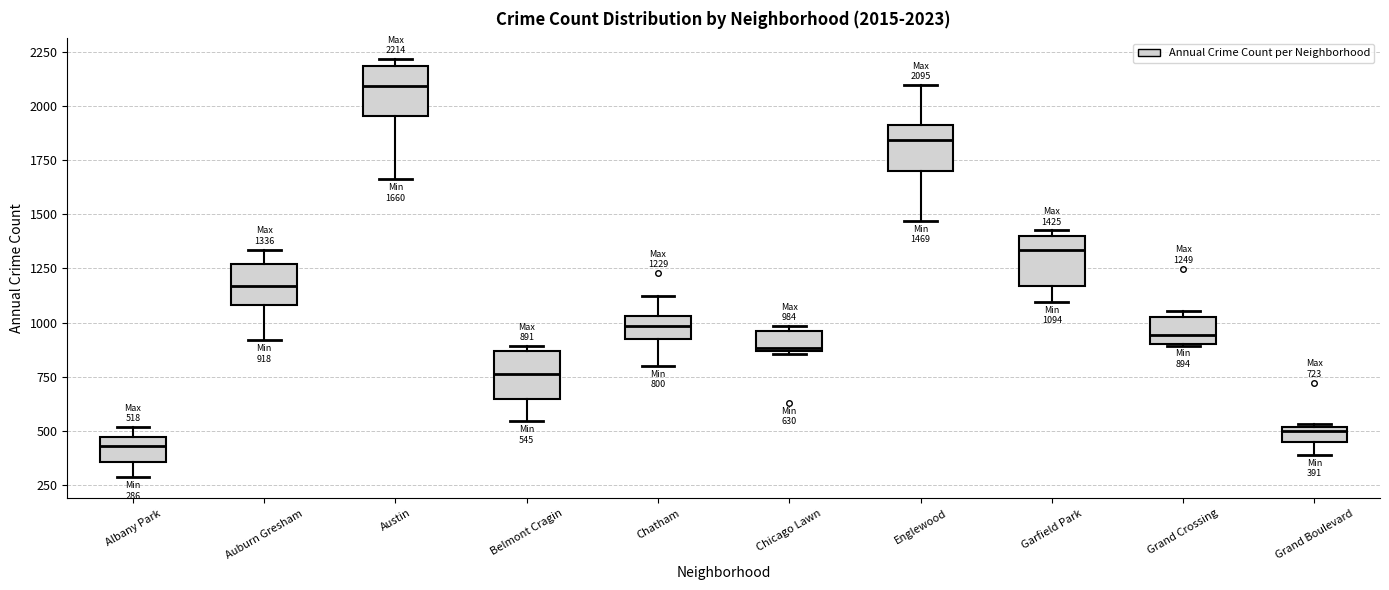

Which box's median line is the lowest?

Albany Park